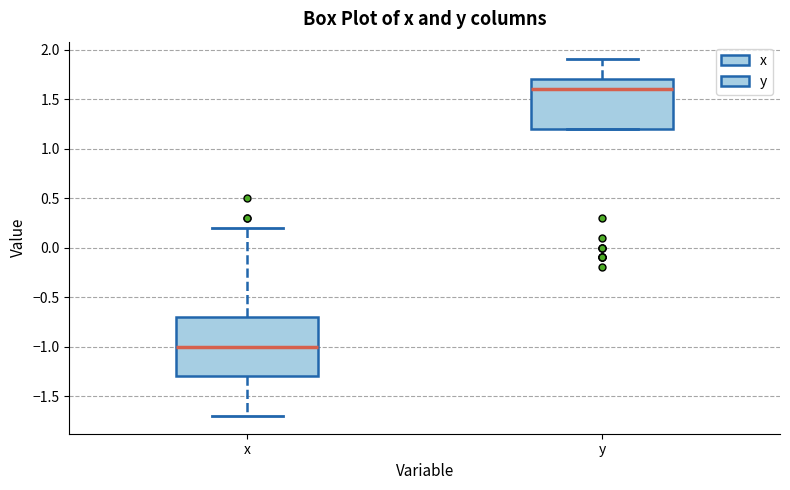

Reading left to right, read every box against the y-axis: the position of its median line, the range the box covers, and the ends of its whiskers. The values are not printed on the chart, so give them approximately, as read against the axis.

x: median -1.0, box -1.3 to -0.7, whiskers -1.7 to 0.2
y: median 1.6, box 1.2 to 1.7, whiskers 1.2 to 1.9